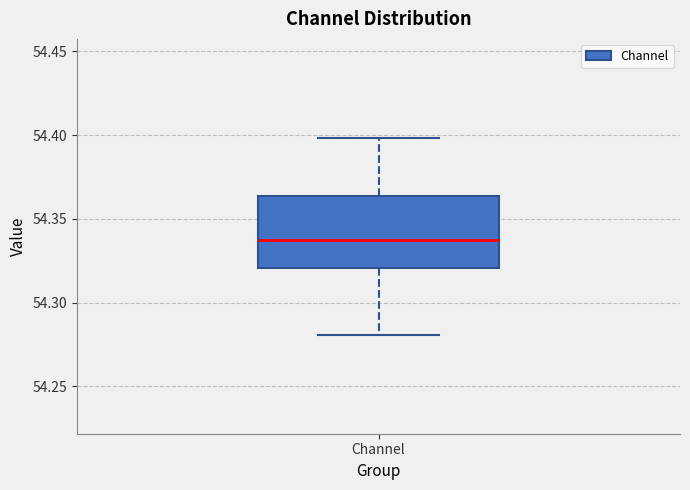

Where does the lower whisker of the box for Channel end on the y-axis? The values are not printed on the chart, so give them approximately, as read against the axis.

54.280